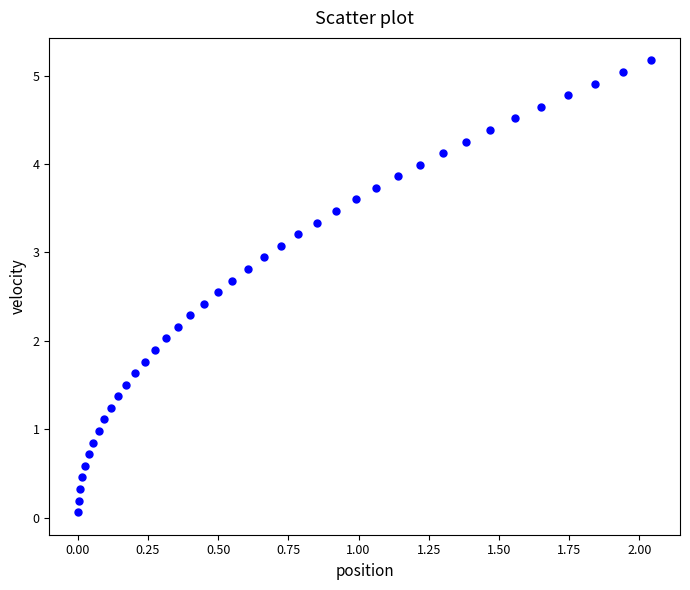

What is the range of X values (max minus min)?

2.0